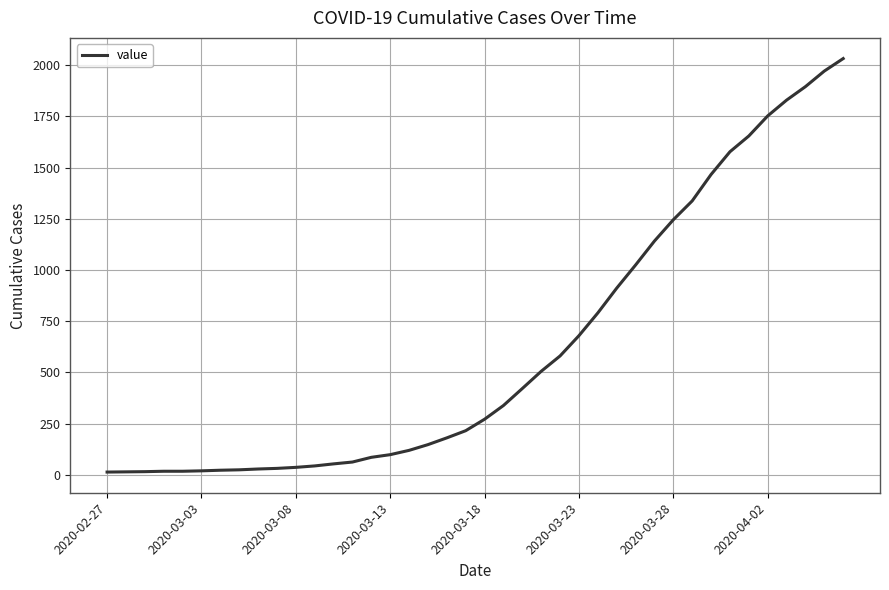

What is the greatest value displayed?

2032